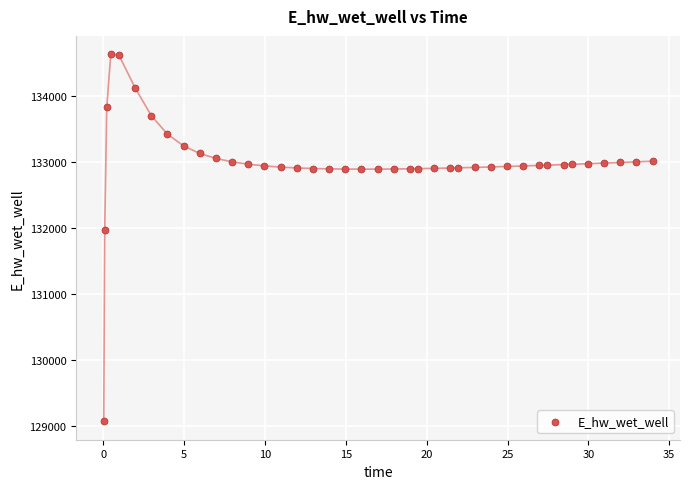

What Y value in the scatter plot is closest to 131849?

131970.0